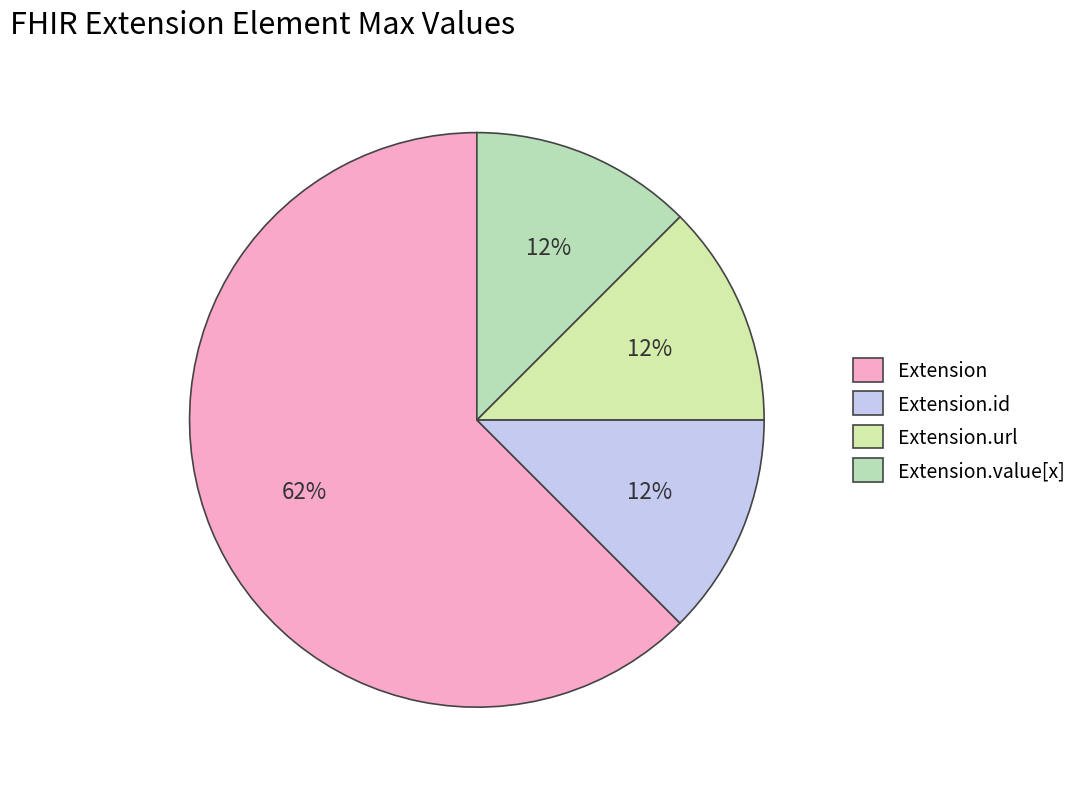

Which category accounts for the majority?

Extension